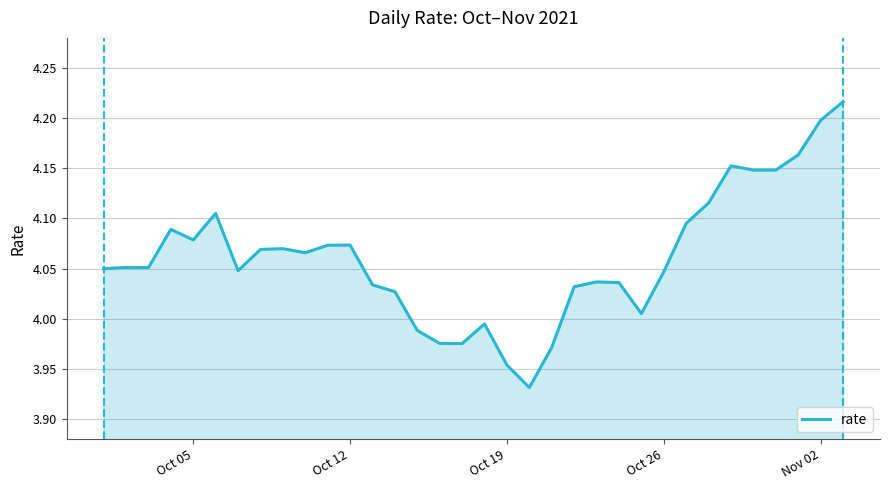

What is the difference between the maximum and minimum values?

0.3